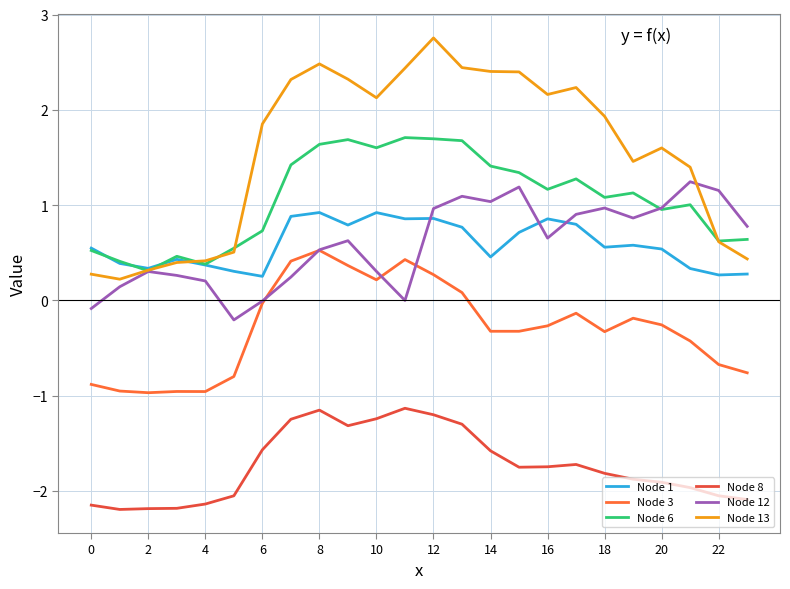

Does the chart have visible grid lines?

Yes